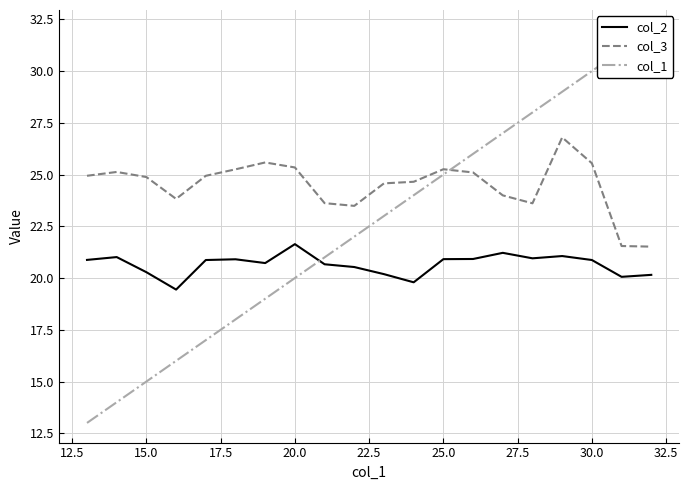

Which series has the largest range (max minus min)?

col_1